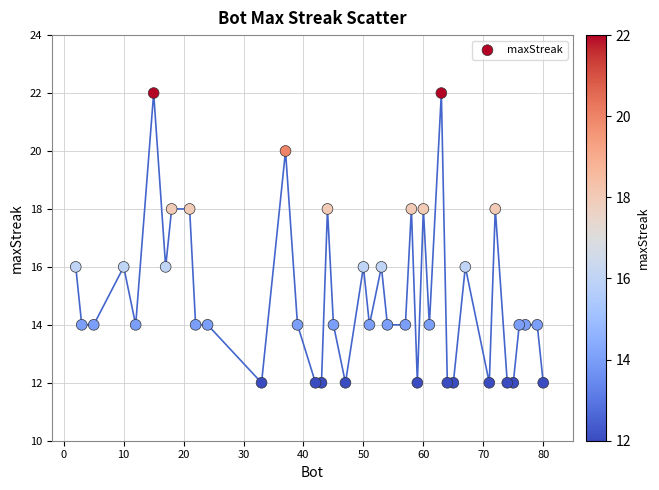

What is the range of X values (max minus min)?

78